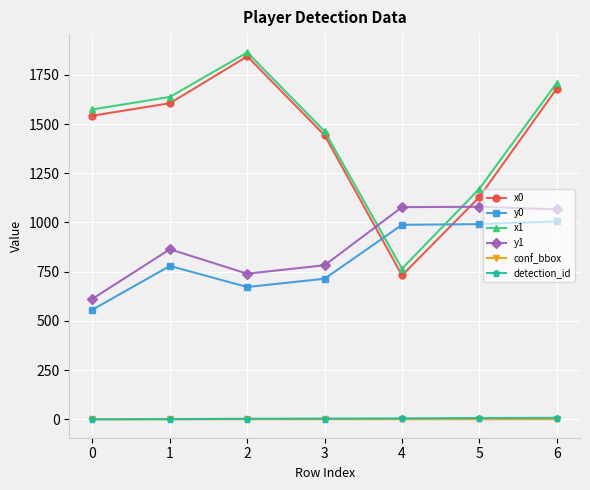

What are all the series names shown in the legend?

x0, y0, x1, y1, conf_bbox, detection_id